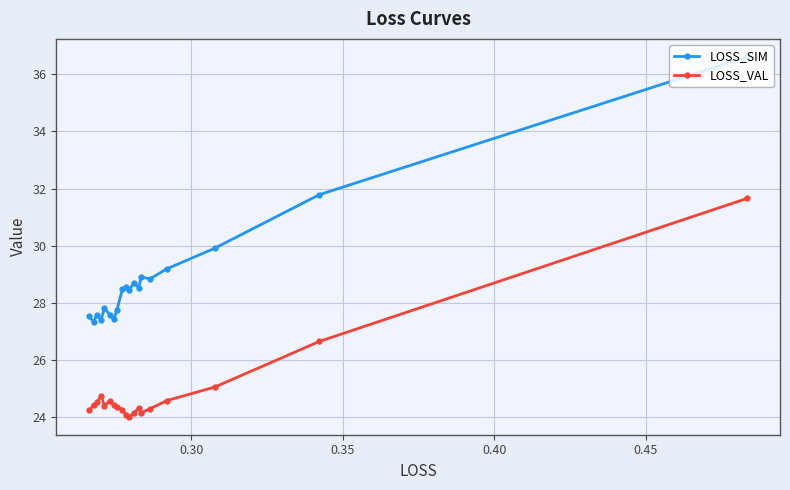

At how many categories does at least one series exceed 27?

19